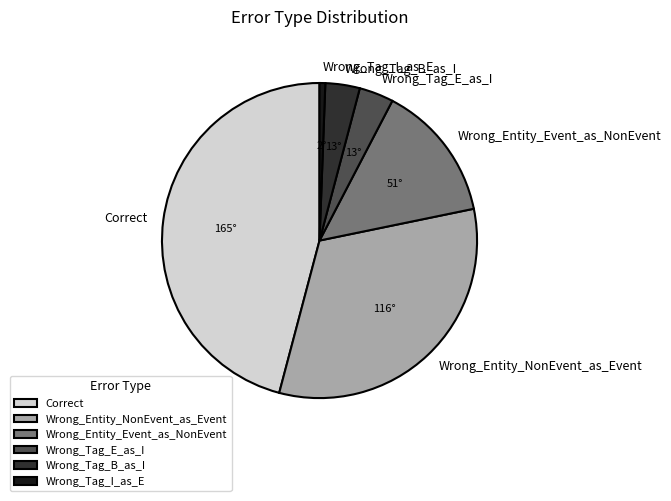

Combined, do Correct and Wrong_Tag_I_as_E account for over 50%?

No